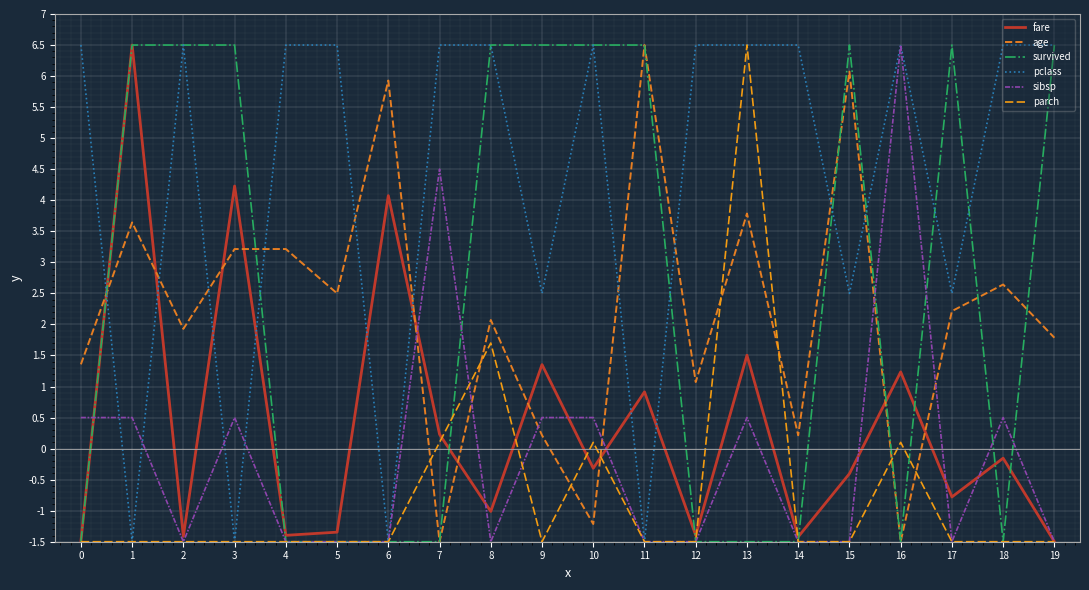

True or false: pclass and survived cross at least once.

True